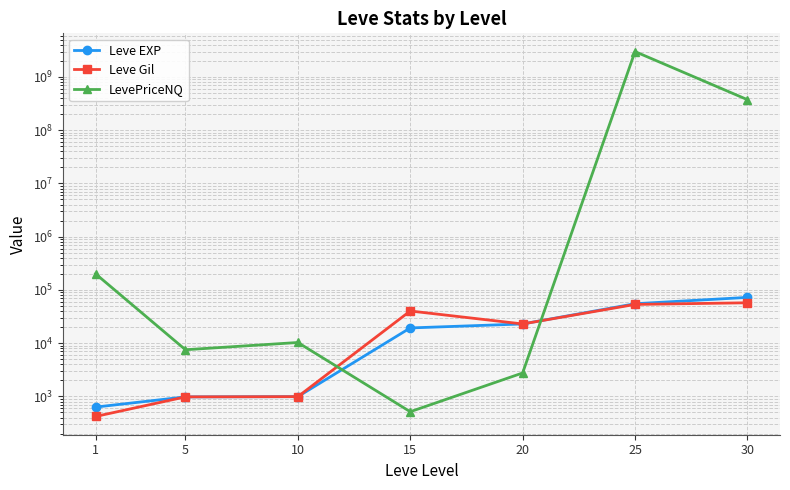

How many values in the Leve EXP series are below 19330?

3